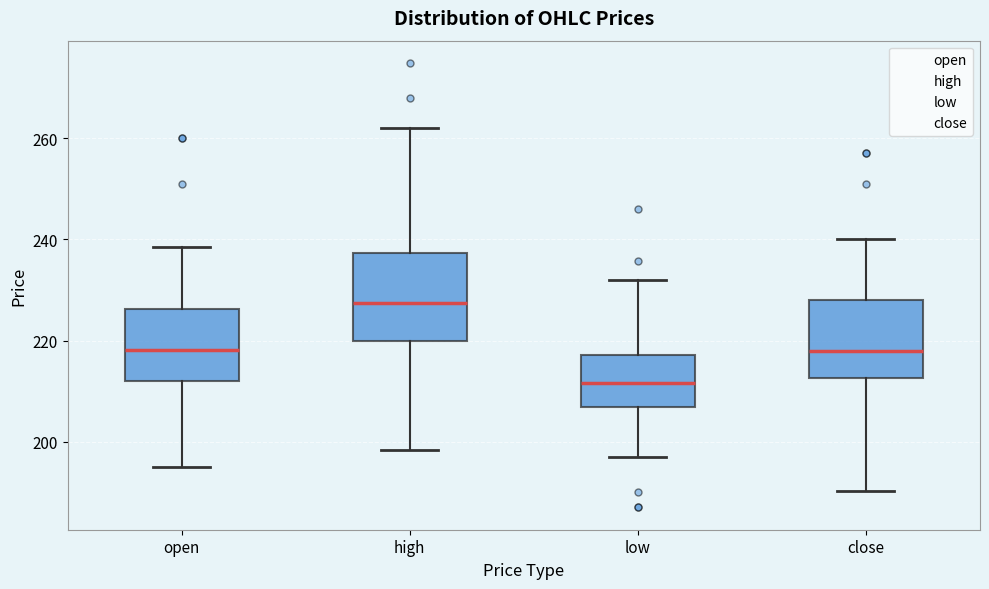

Comparing the boxes themselves (not the whiskers), which one is the tallest?

high